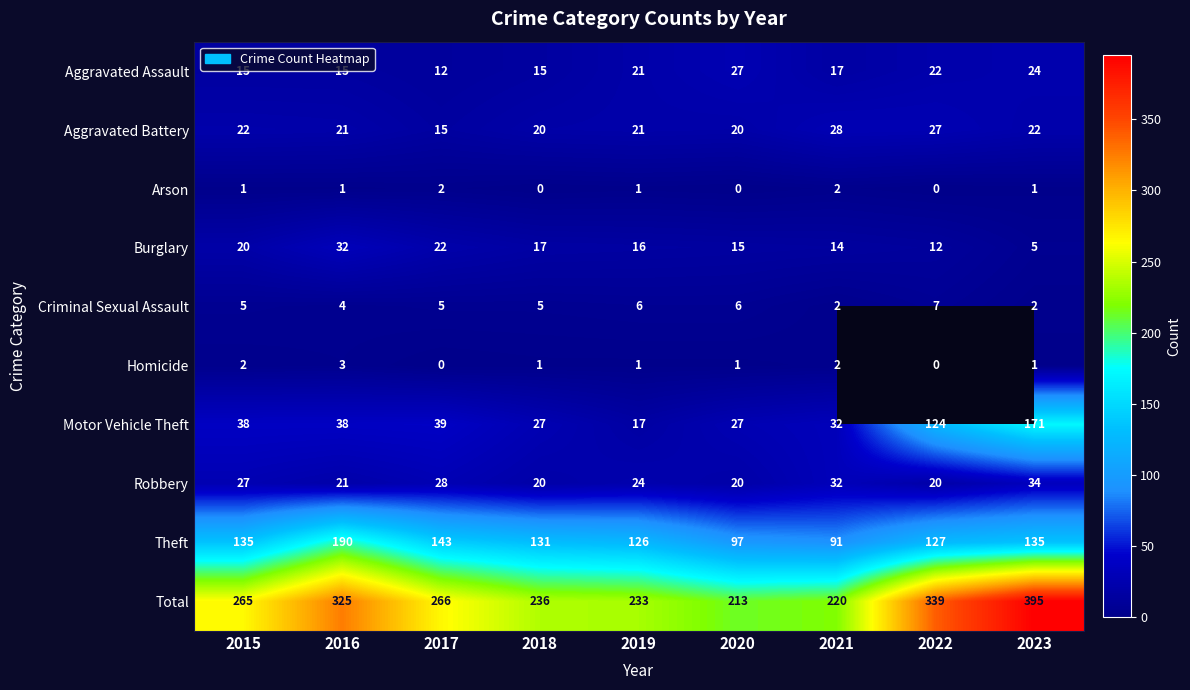

Between 2020 and 2021, which series saw the biggest shift?

Robbery